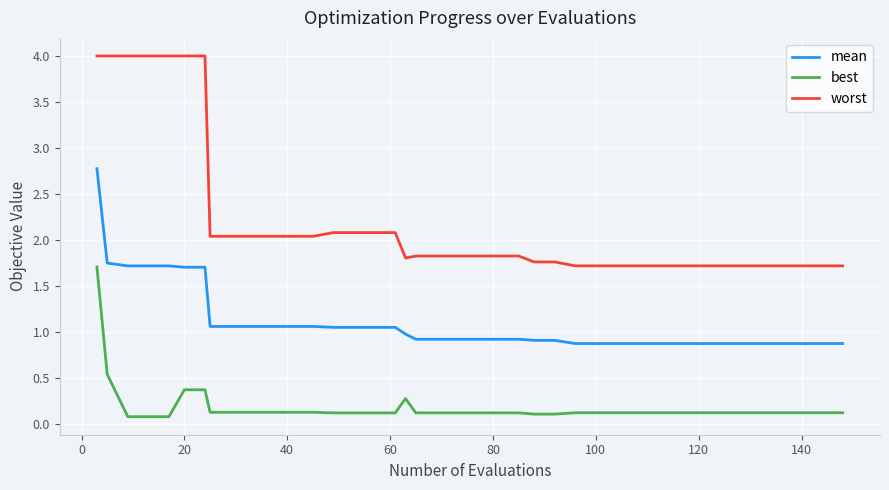

Which series has the widest spread of values?

worst